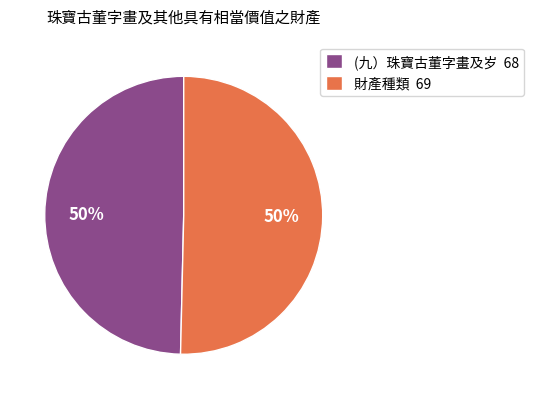

To the nearest percent, what is the average slice percentage?

50%